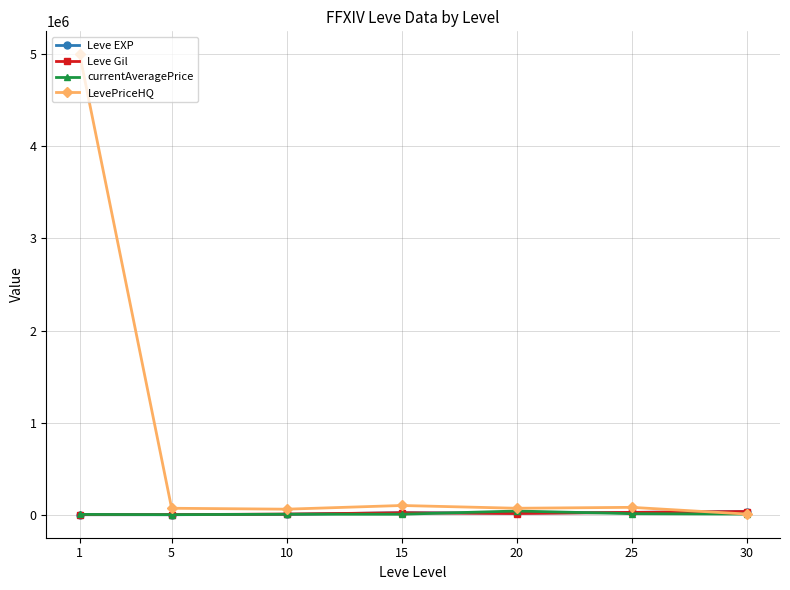

True or false: currentAveragePrice has more than 0 interior local peaks.

True